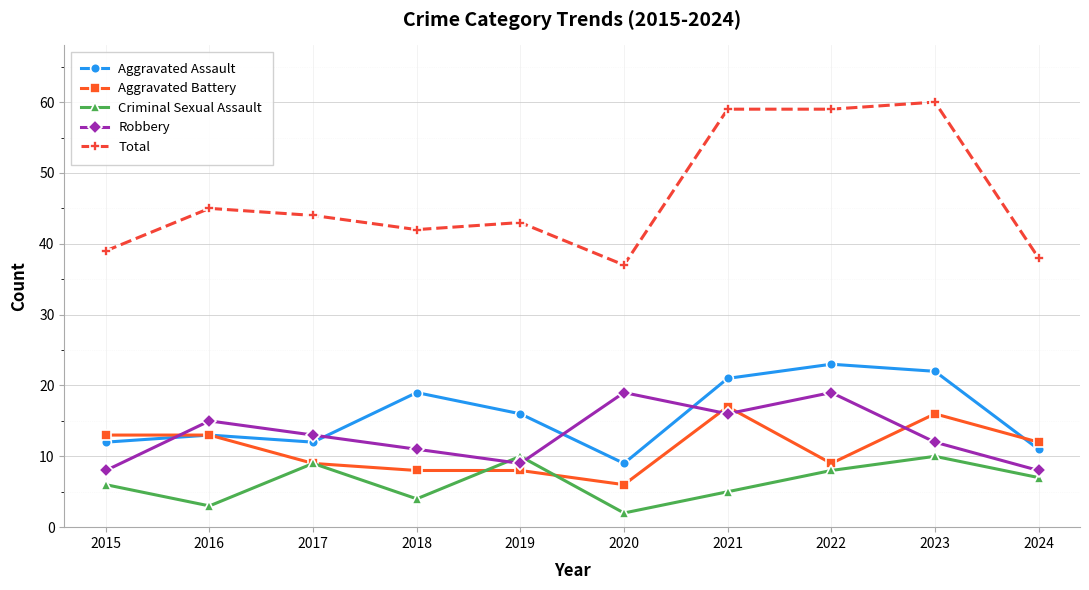

Read the Aggravated Assault value at 2023.

22